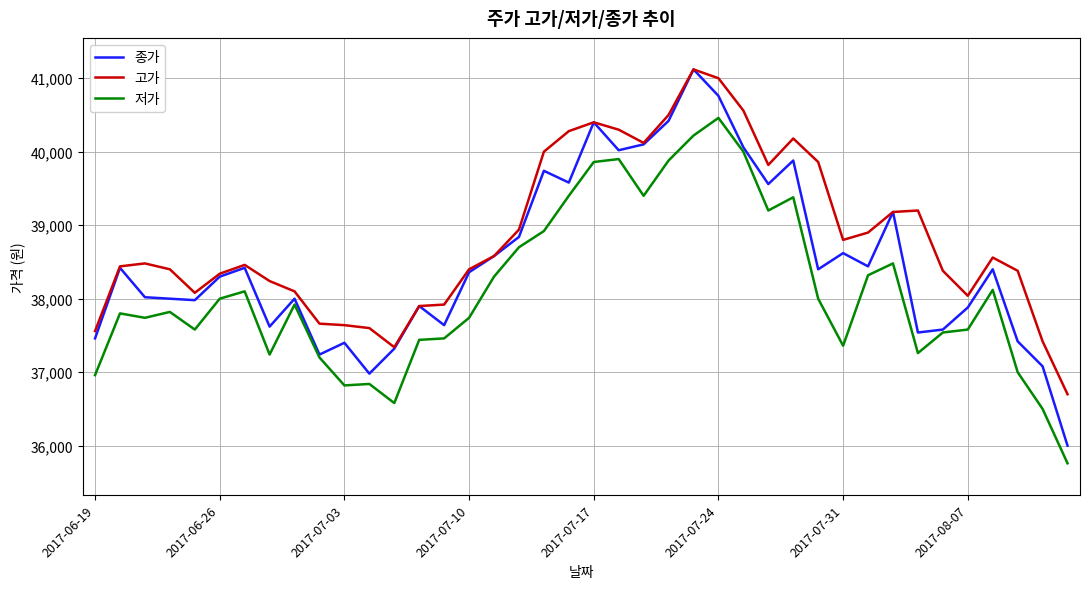

Which series has the largest total across all categories?

고가